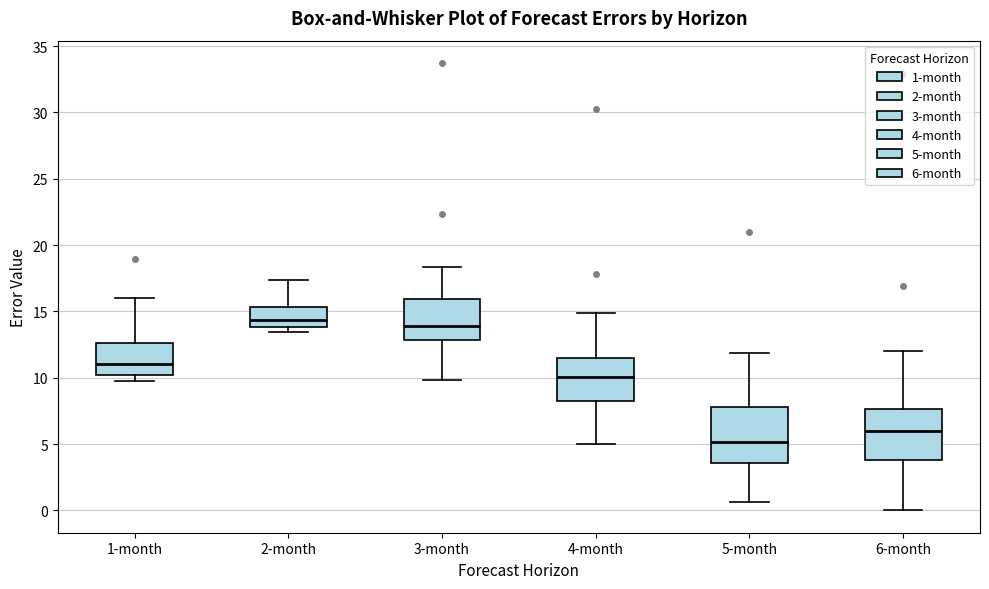

Reading left to right, read every box against the y-axis: the position of its median line, the range the box covers, and the ends of its whiskers. The values are not printed on the chart, so give them approximately, as read against the axis.

1-month: median 11.0, box 10.0 to 12.5, whiskers 10.0 (just below the box's lower edge) to 16.0
2-month: median 14.5, box 14.0 to 15.5, whiskers 13.5 to 17.5
3-month: median 14.0, box 13.0 to 16.0, whiskers 10.0 to 18.5
4-month: median 10.0, box 8.5 to 11.5, whiskers 5.0 to 15.0
5-month: median 5.0, box 3.5 to 8.0, whiskers 0.5 to 12.0
6-month: median 6.0, box 4.0 to 7.5, whiskers 0.0 to 12.0